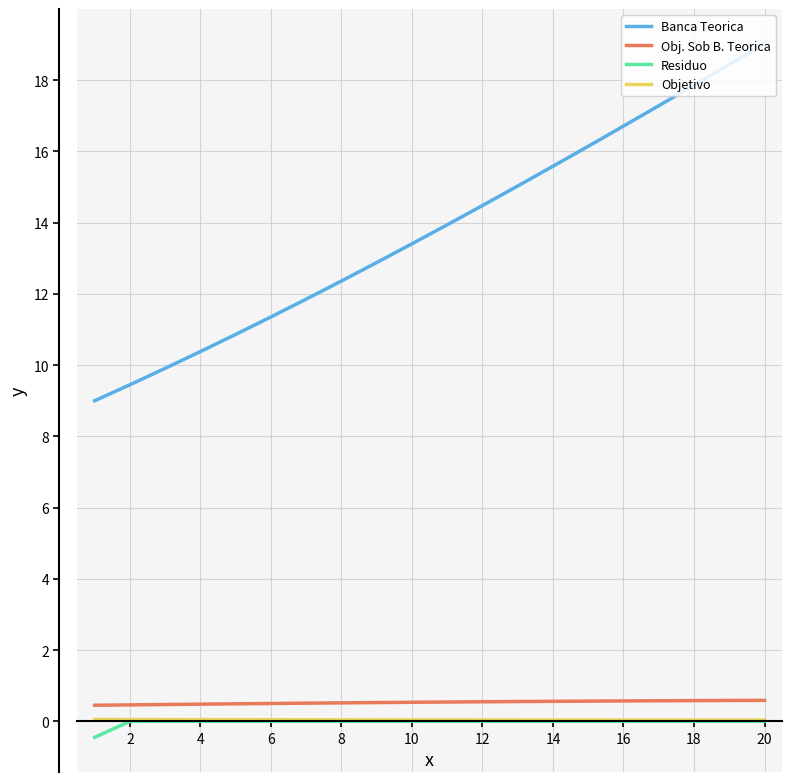

What are all the series names shown in the legend?

Banca Teorica, Obj. Sob B. Teorica, Residuo, Objetivo